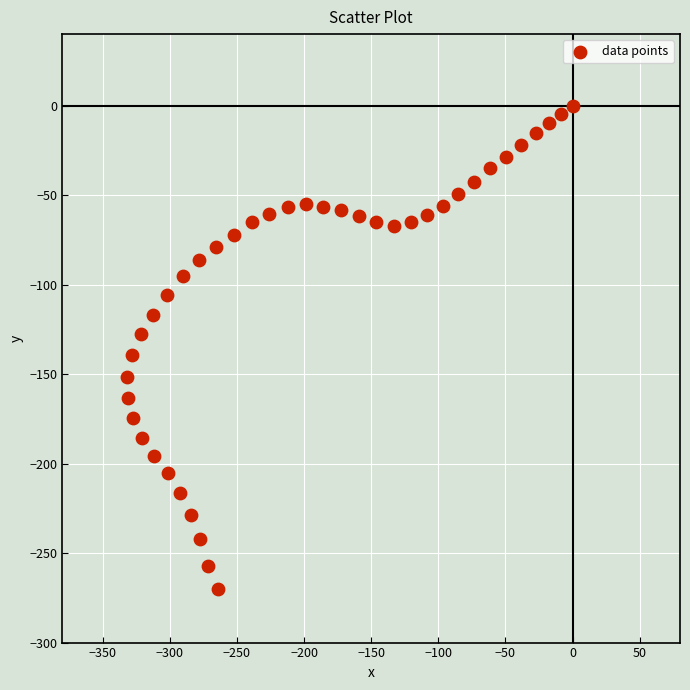

What is the range of Y values (max minus min)?

270.0